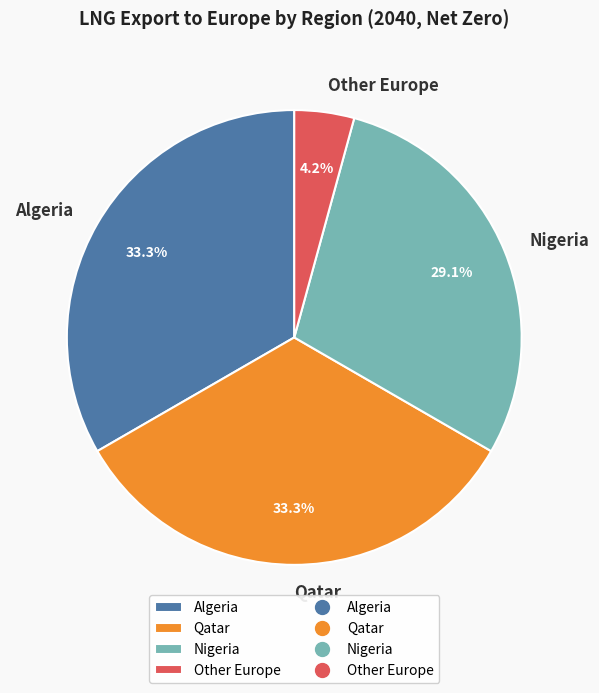

How much of the chart is everything except Other Europe?

95.8%